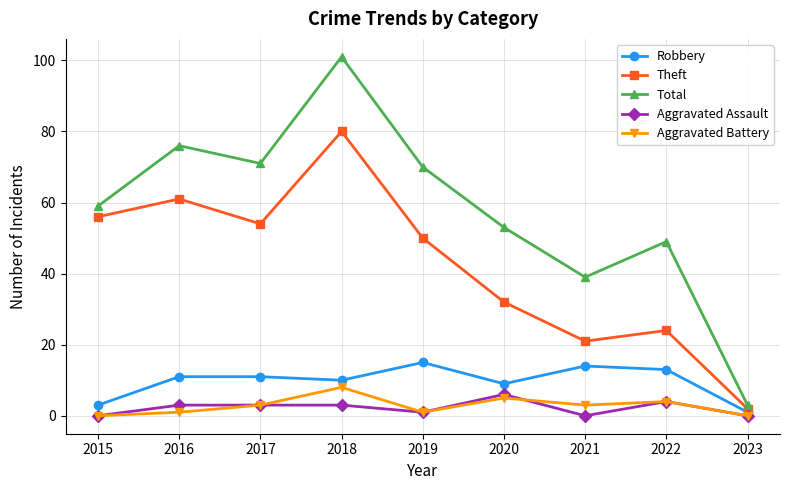

Reading left to right, extract all data points from this chart.

Robbery: 3	11	11	10	15	9	14	13	1
Theft: 56	61	54	80	50	32	21	24	2
Total: 59	76	71	101	70	53	39	49	3
Aggravated Assault: 0	3	3	3	1	6	0	4	0
Aggravated Battery: 0	1	3	8	1	5	3	4	0